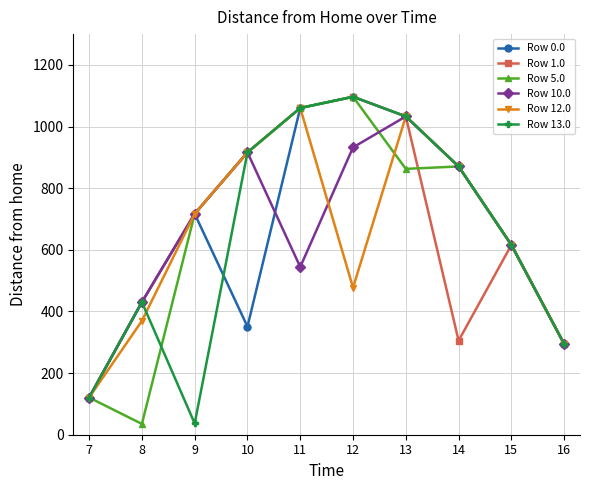

What is the average value of the Row 10.0 series?

647.5